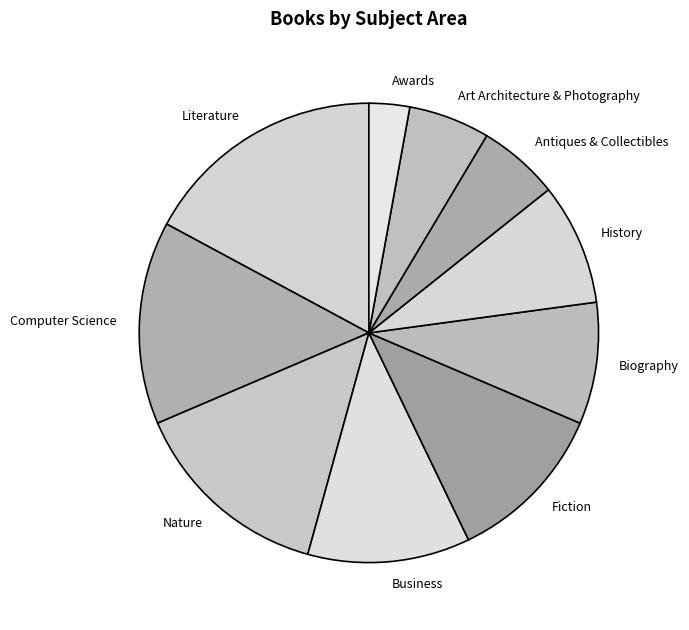

Combined, do Art Architecture & Photography and Fiction account for over 50%?

No